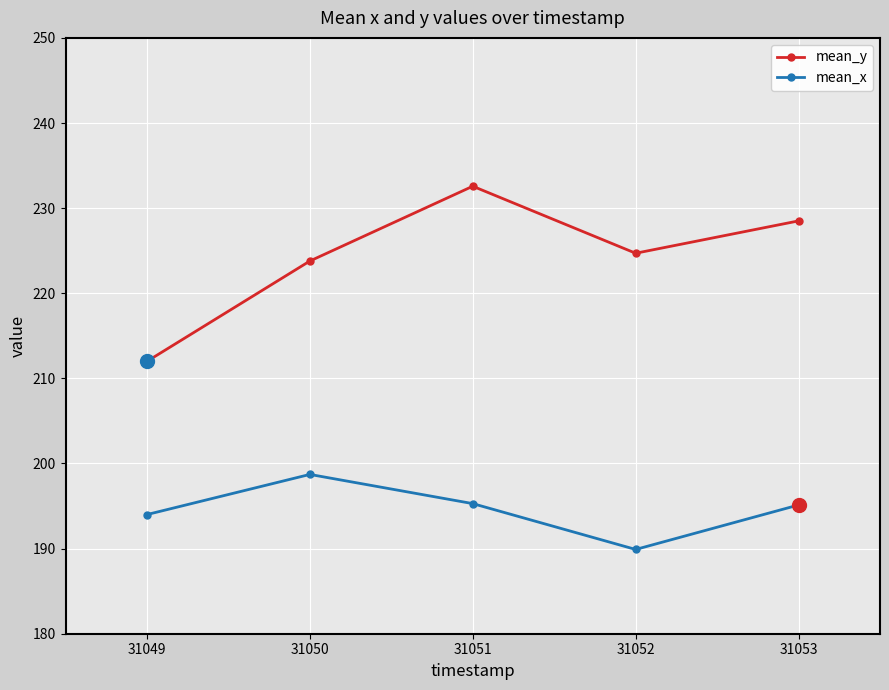

Which category has the highest value in the mean_x series?

31050